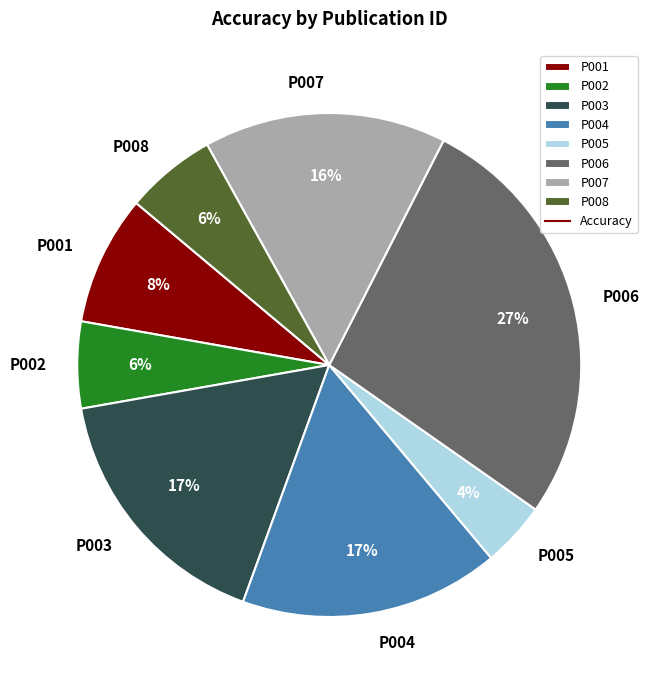

Does P006 account for over 50% of the chart?

No